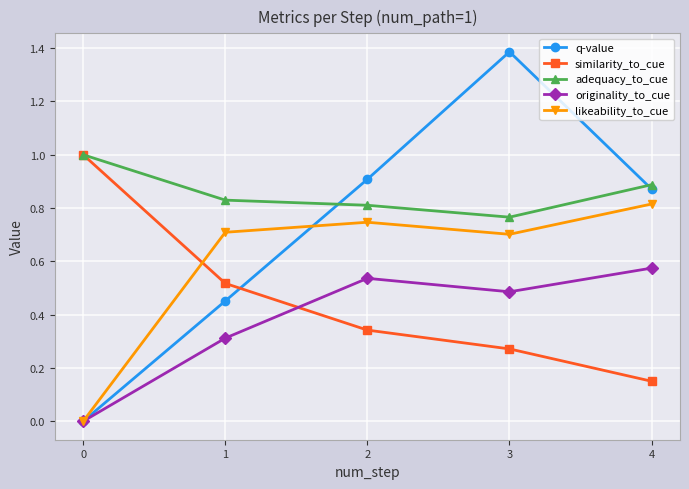

How many adequacy_to_cue values are between 0 and 1?

5